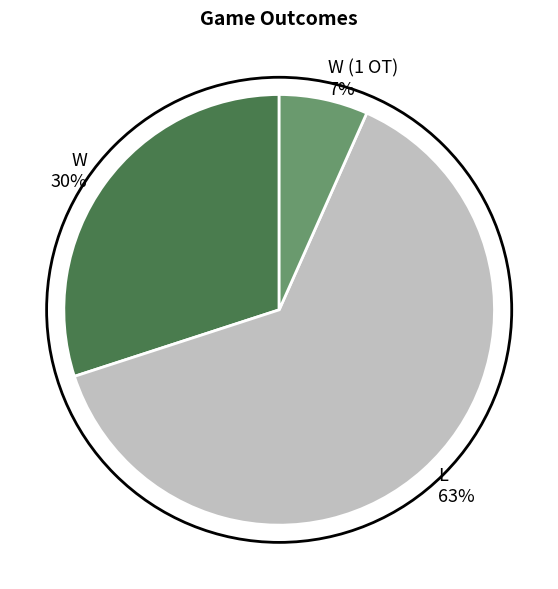

What is the majority slice?

L